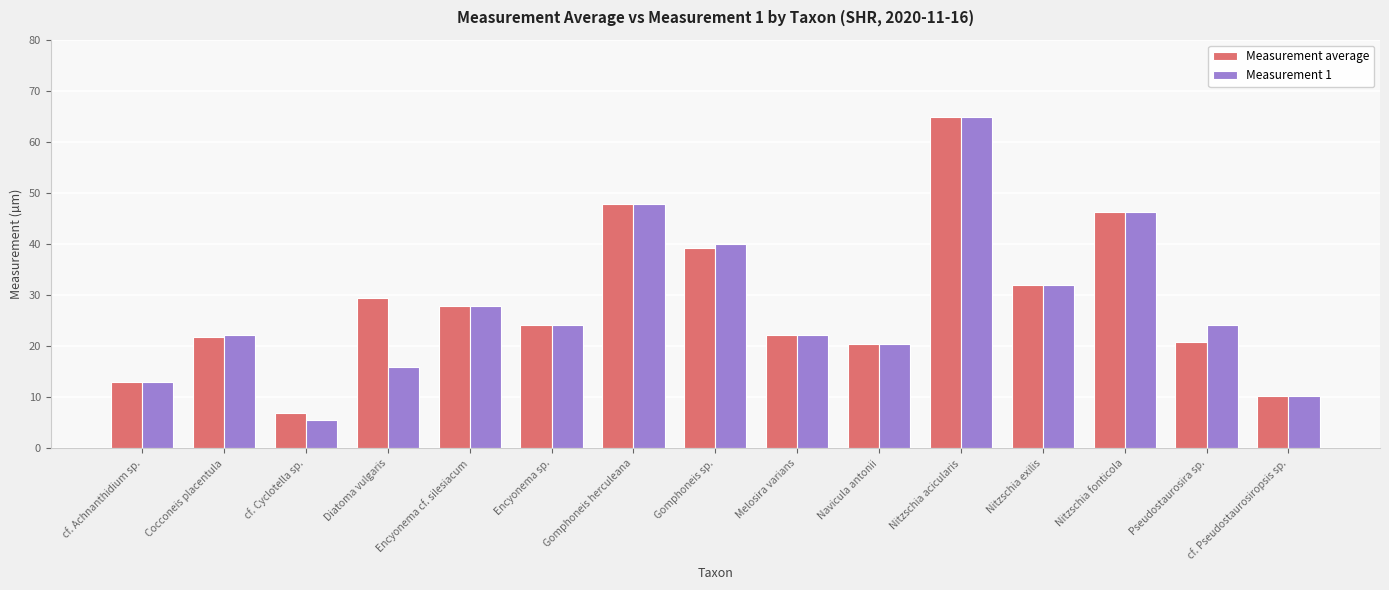

What value does the Measurement average series have at Encyonema sp.?

24.1